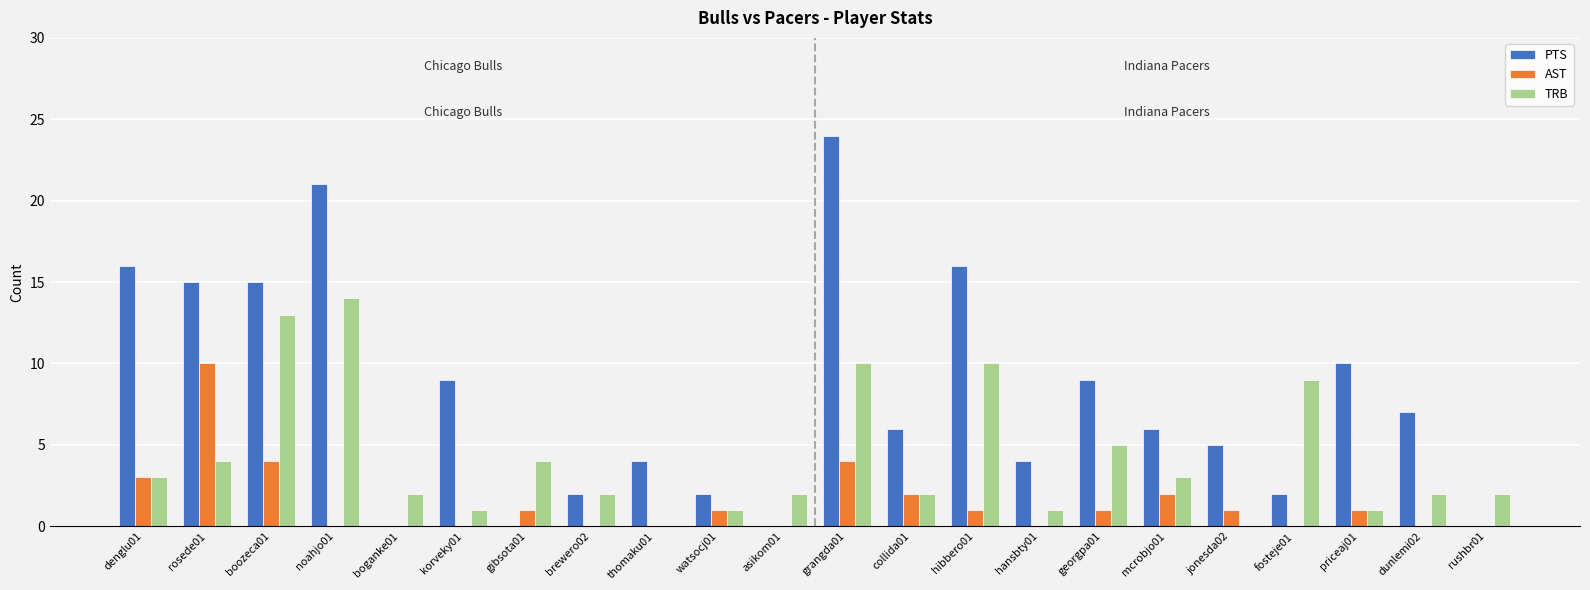

How many distinct data groups are displayed?

3